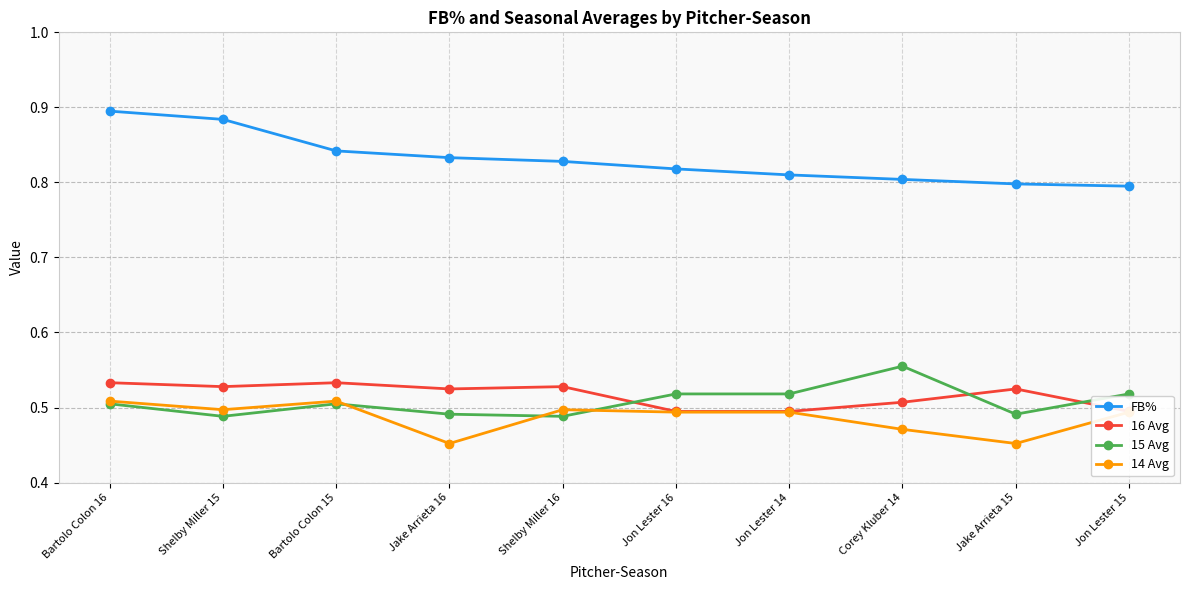

Does the chart display data point markers on the line(s)?

Yes